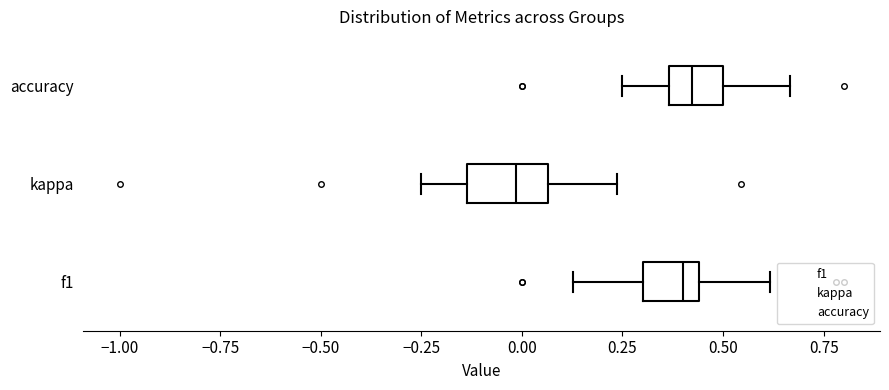

Where does the right whisker of the box for accuracy end on the x-axis? The values are not printed on the chart, so give them approximately, as read against the axis.

0.65